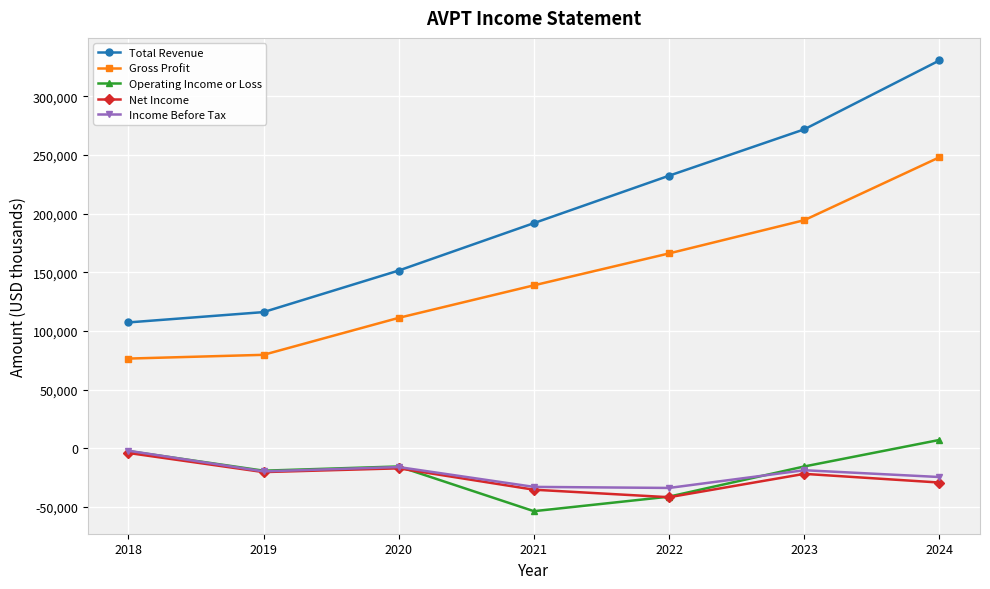

The value of Gross Profit at 2019 is 135623. True or false?

False